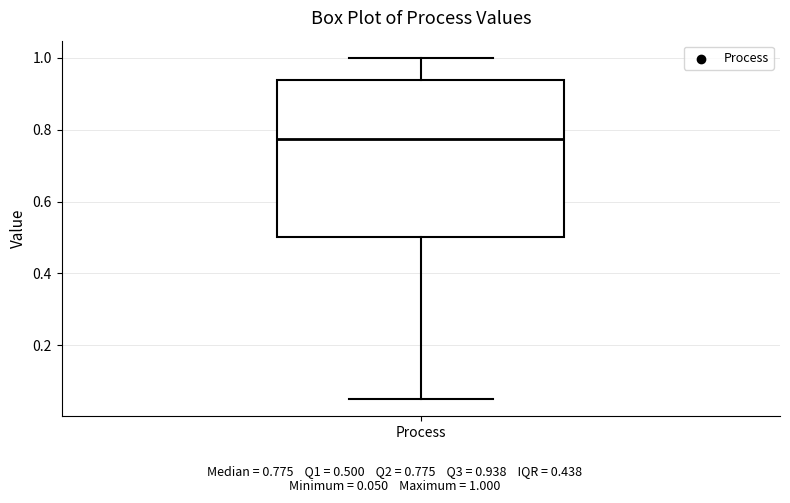

Where does the upper whisker of the box for Process end on the y-axis? The values are not printed on the chart, so give them approximately, as read against the axis.

1.00